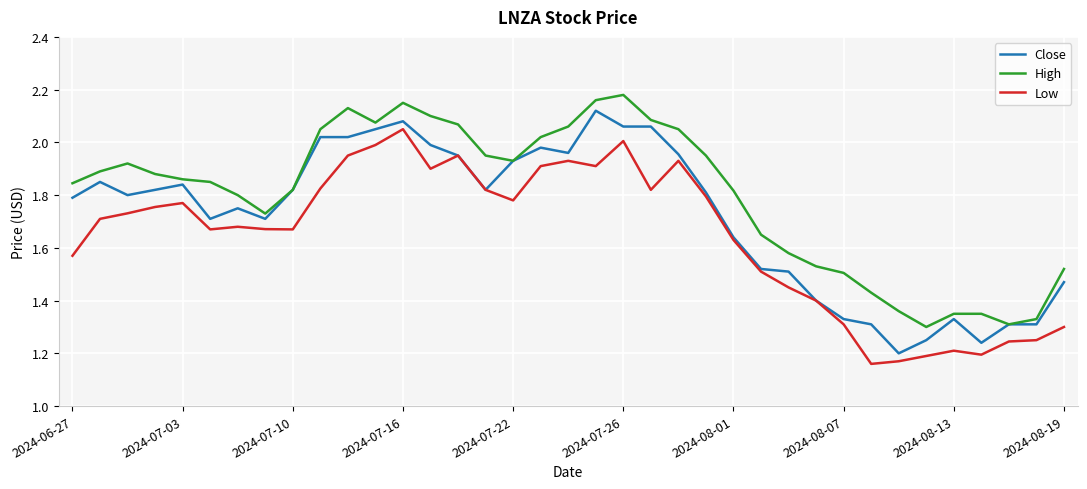

True or false: High and Low cross at least once.

False